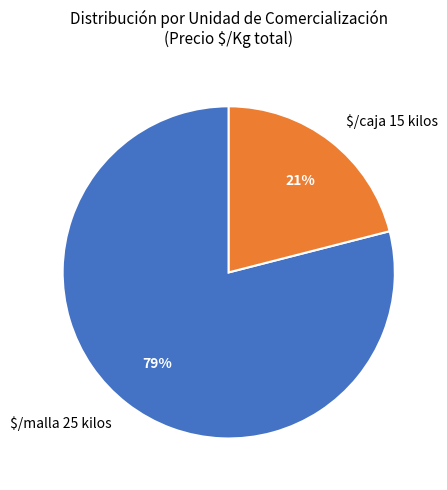

Is $/caja 15 kilos the majority of the pie?

No